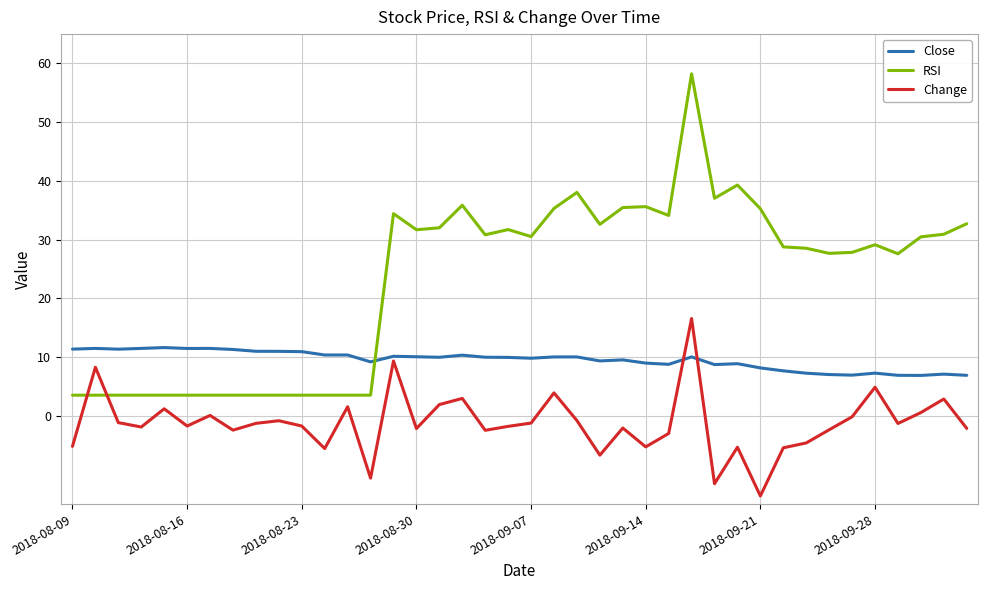

What are all the series names shown in the legend?

Close, RSI, Change